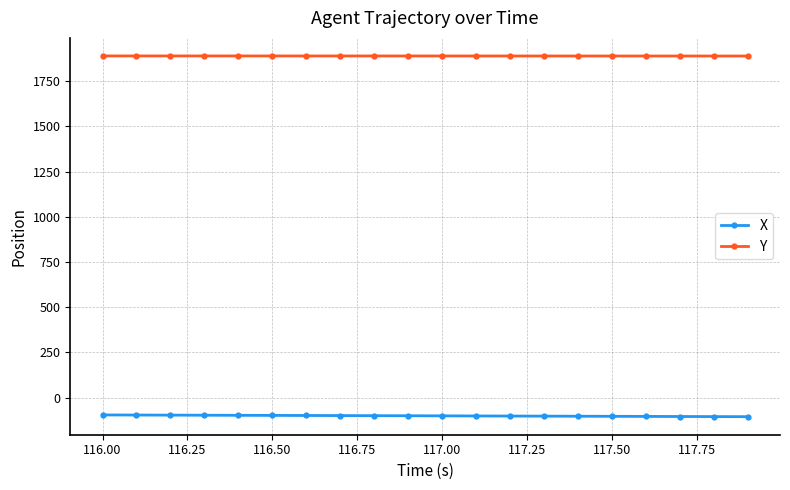

What is the maximum value for Y?

1889.1